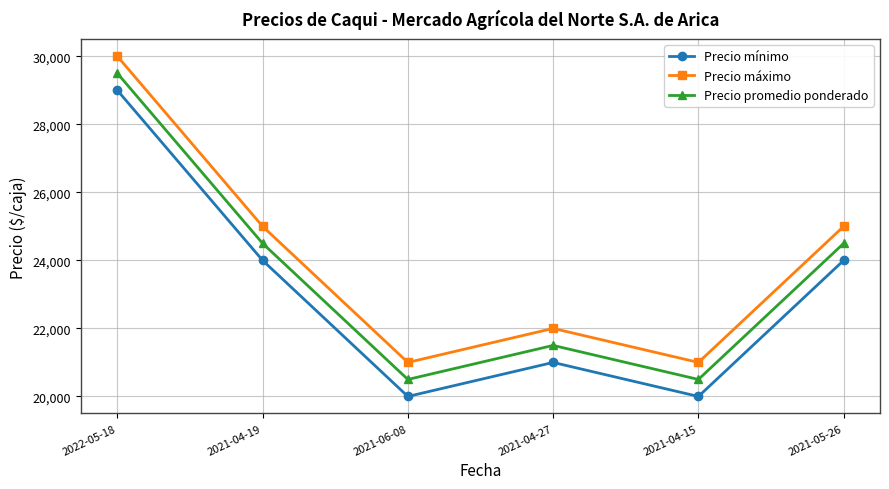

Reading right to left, what are all the values shown in this chart?

Precio mínimo: 24000	20000	21000	20000	24000	29000
Precio máximo: 25000	21000	22000	21000	25000	30000
Precio promedio ponderado: 24500	20500	21500	20500	24500	29500